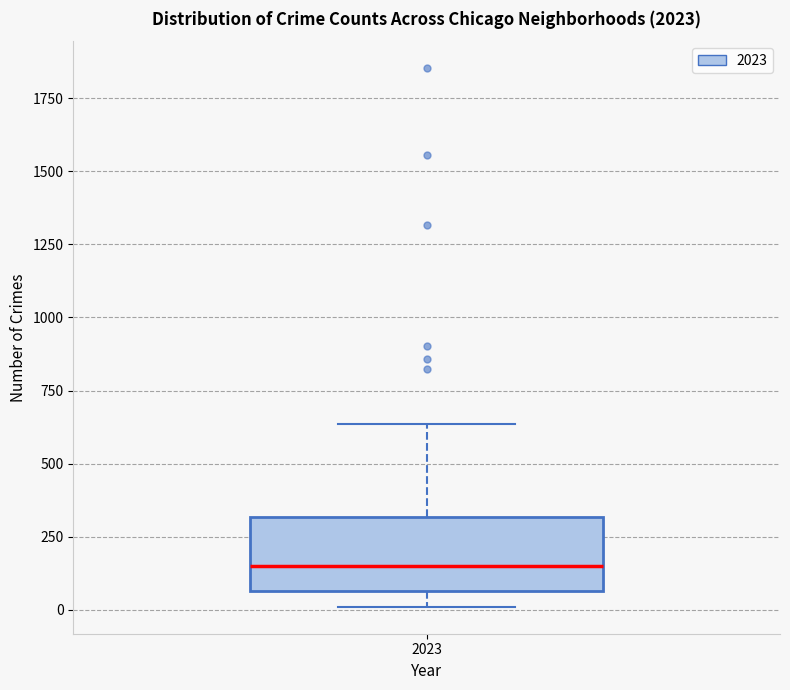

Read this box plot against the y-axis: the position of the median line, the range covered by the box, and the ends of both whiskers. The values are not printed on the chart, so give them approximately, as read against the axis.

median 150, box 50 to 300, whiskers 0 to 650